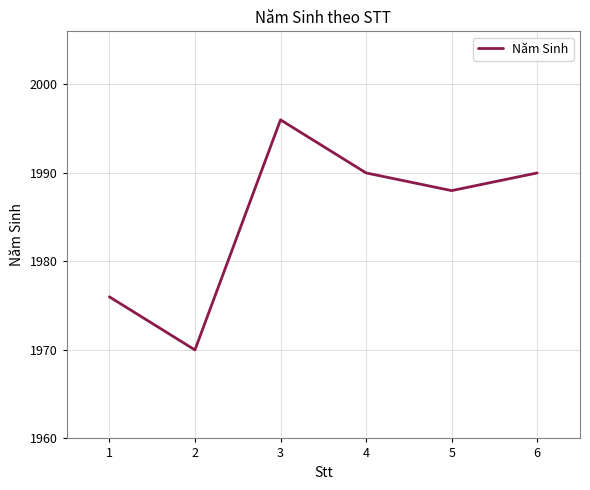

True or false: the data shows 3524 at 1.

False